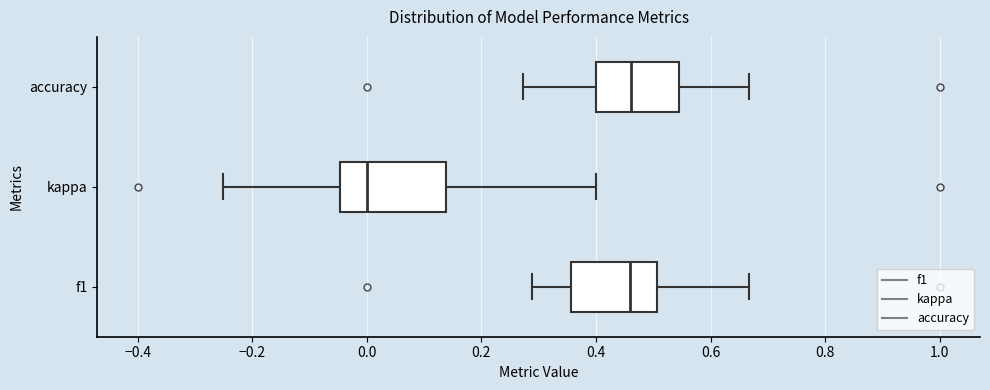

Reading bottom to top, read every box against the x-axis: the position of its median line, the range the box covers, and the ends of its whiskers. The values are not printed on the chart, so give them approximately, as read against the axis.

f1: median 0.46, box 0.36 to 0.50, whiskers 0.28 to 0.66
kappa: median 0.00, box -0.04 to 0.14, whiskers -0.24 to 0.40
accuracy: median 0.46, box 0.40 to 0.54, whiskers 0.28 to 0.66